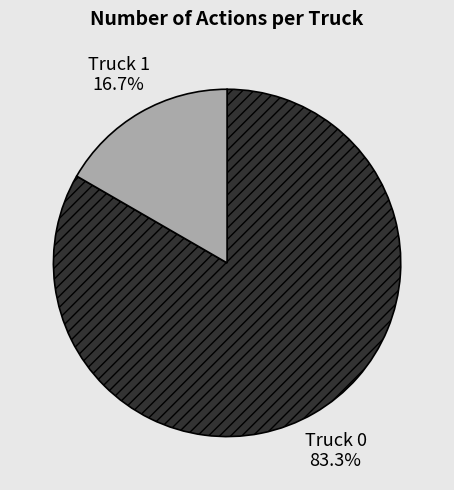

True or false: Truck 0 accounts for 83% of the total.

True